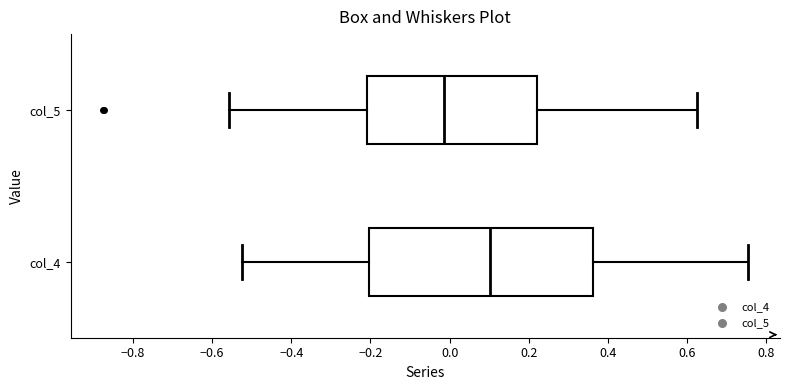

Where does the right whisker of the box for col_5 end on the x-axis? The values are not printed on the chart, so give them approximately, as read against the axis.

0.62